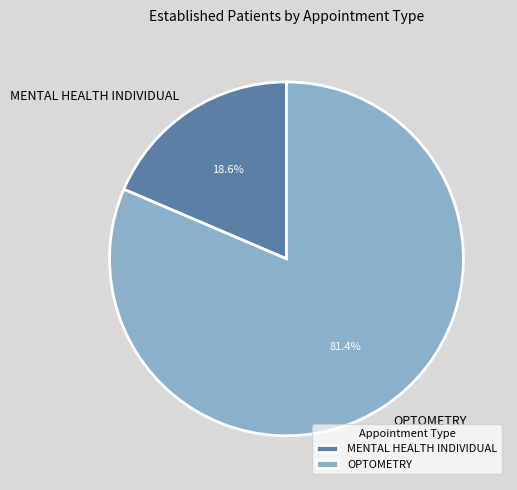

To the nearest percent, what is the difference between the largest and smallest slice percentages?

63%